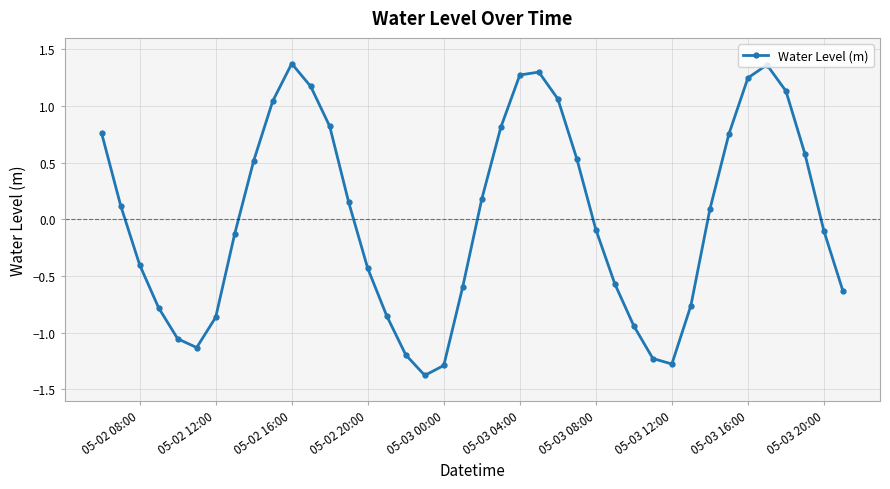

What is the difference between the maximum and minimum values?

2.8